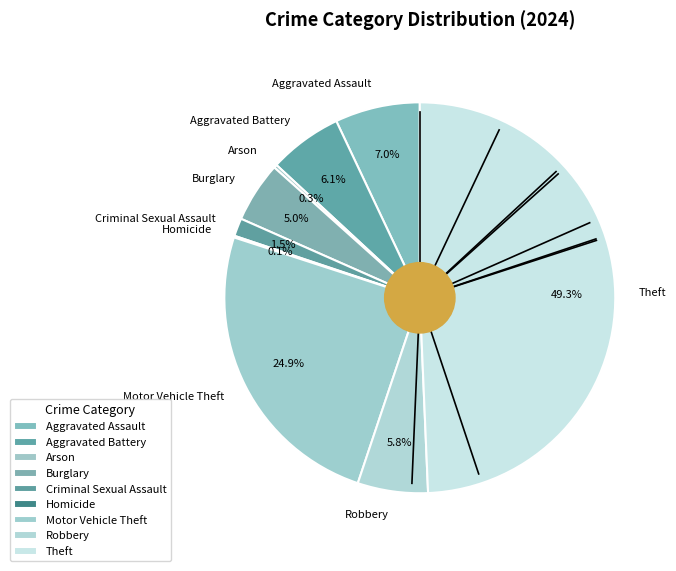

What portion of the pie excludes Aggravated Assault?

93.0%